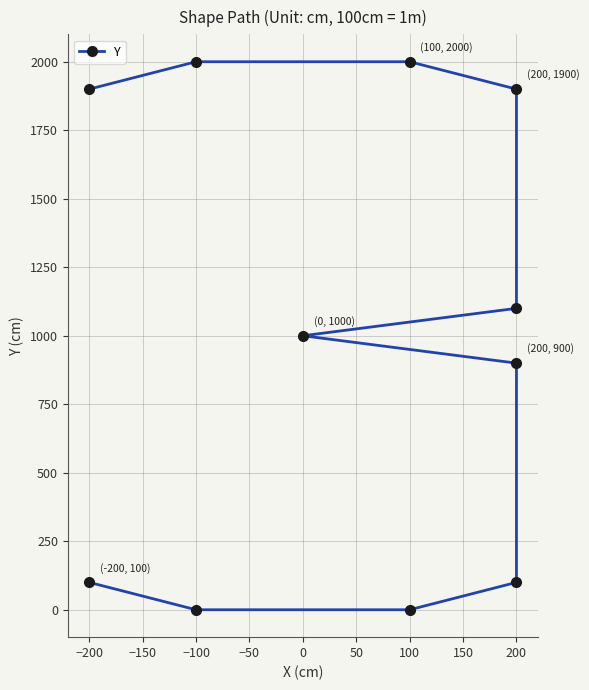

Reading left to right, transcribe all the data shown in this chart.

100	0	0	100	900	1000	1100	1900	2000	2000	1900